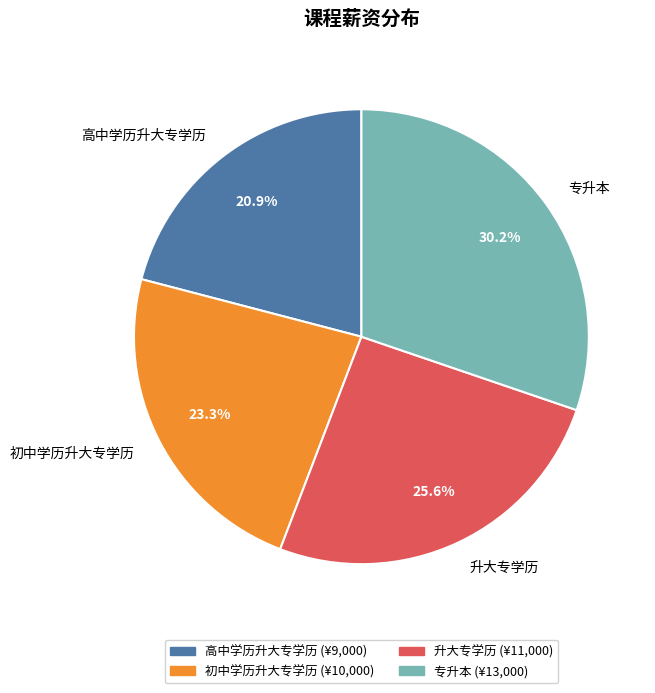

To the nearest percent, what is the combined percentage of 升大专学历 and 专升本?

56%